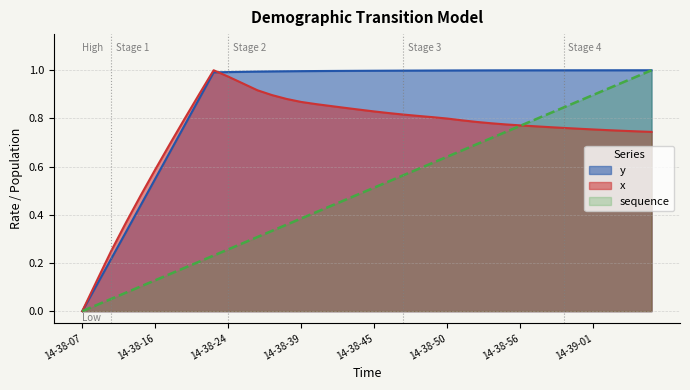

How many data points in y are above 0?

39